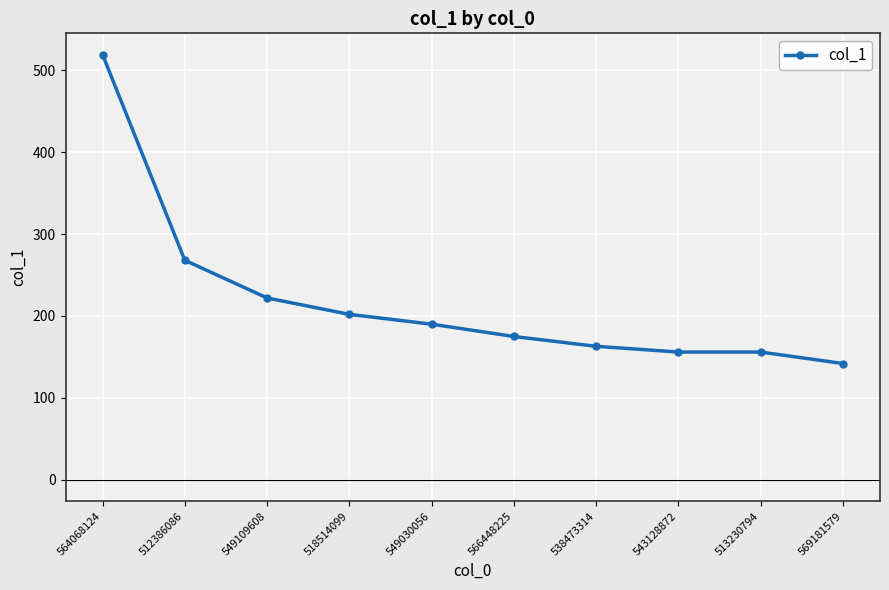

At which label is the value closest to 330?

512386086